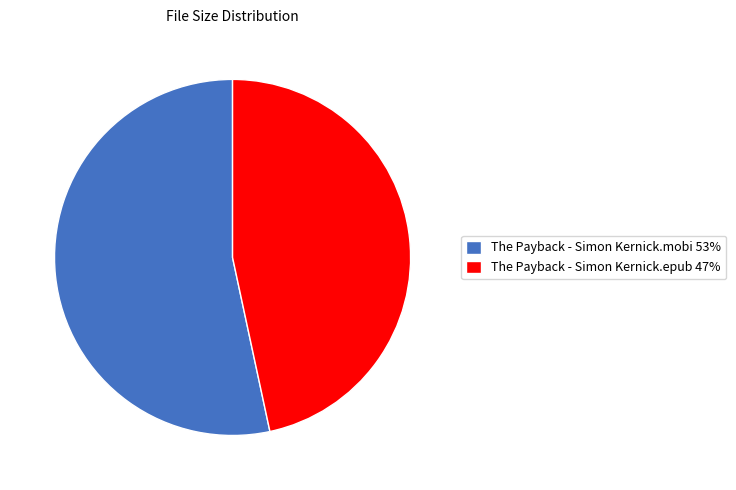

What is the largest slice in the pie chart?

The Payback - Simon Kernick.mobi